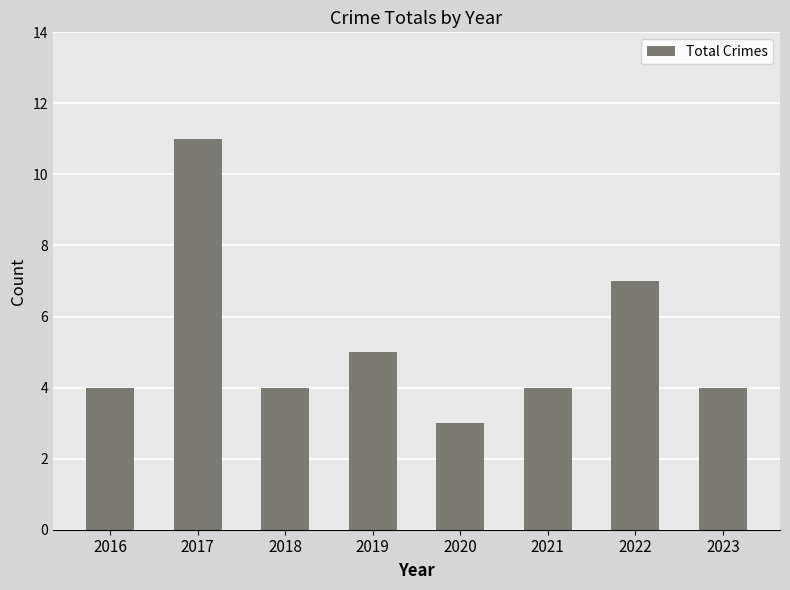

What value does the data have at 2020?

3